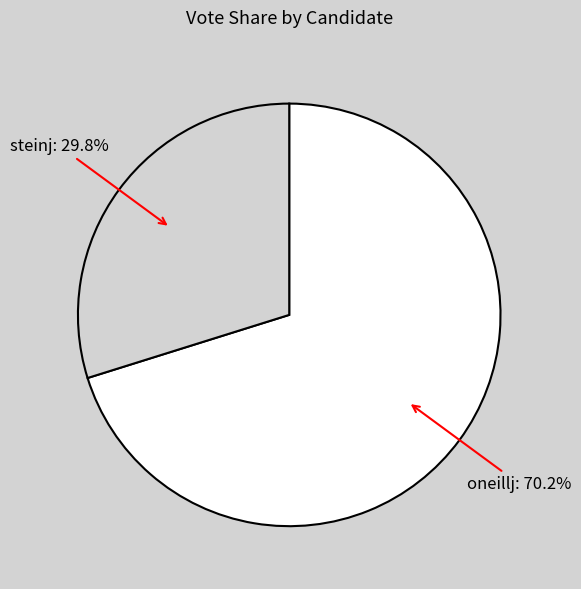

To the nearest percent, what is the average slice percentage?

50%